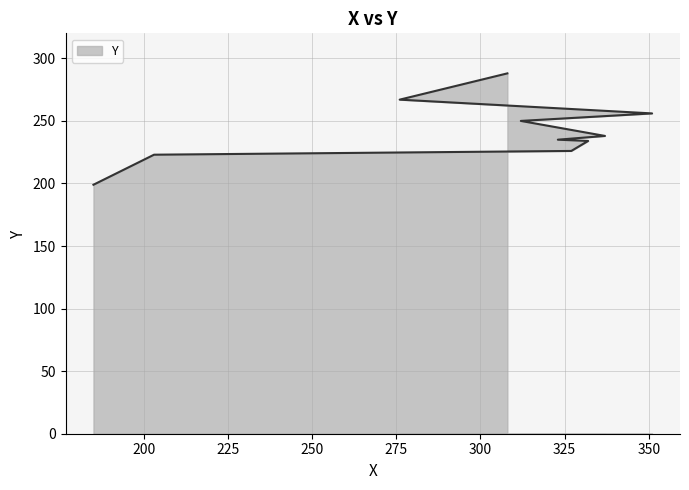

How many lines are shown in the chart?

1